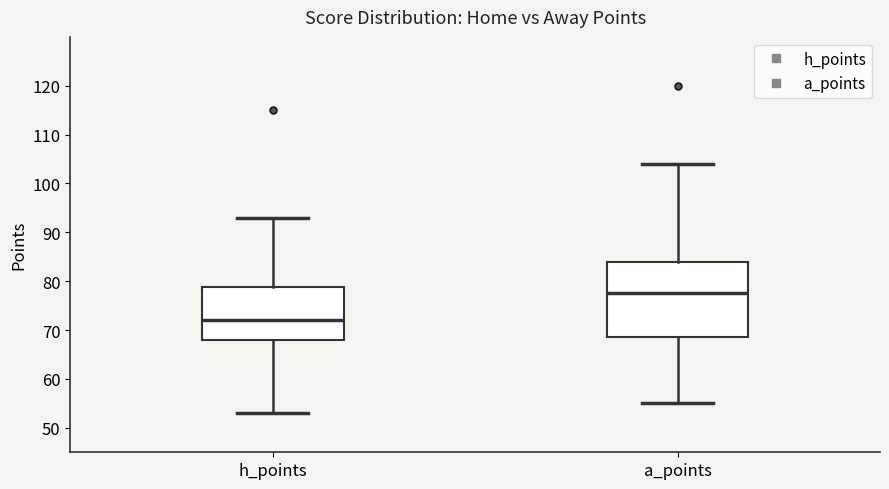

Comparing the boxes themselves (not the whiskers), which one is the tallest?

a_points